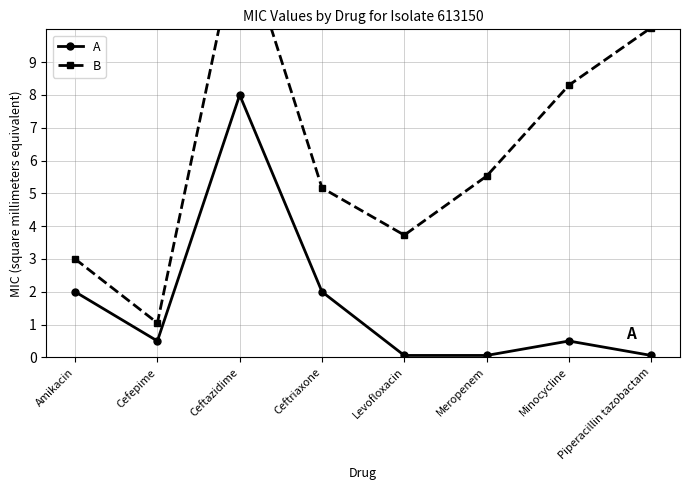

What is the average value of the A series?

1.6